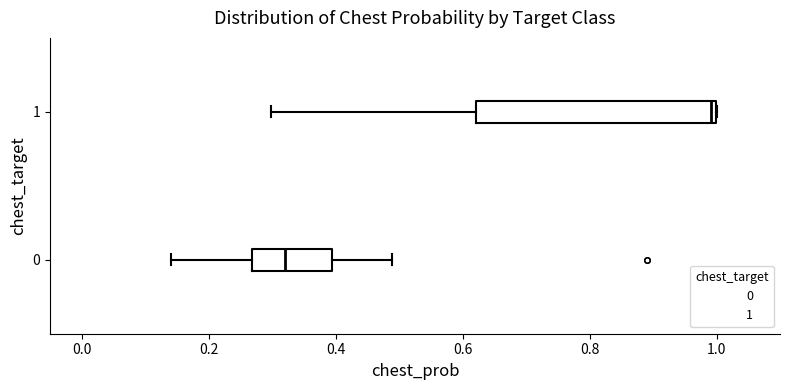

Where is the right edge of the box at y = 0 on the x-axis? The values are not printed on the chart, so give them approximately, as read against the axis.

0.40